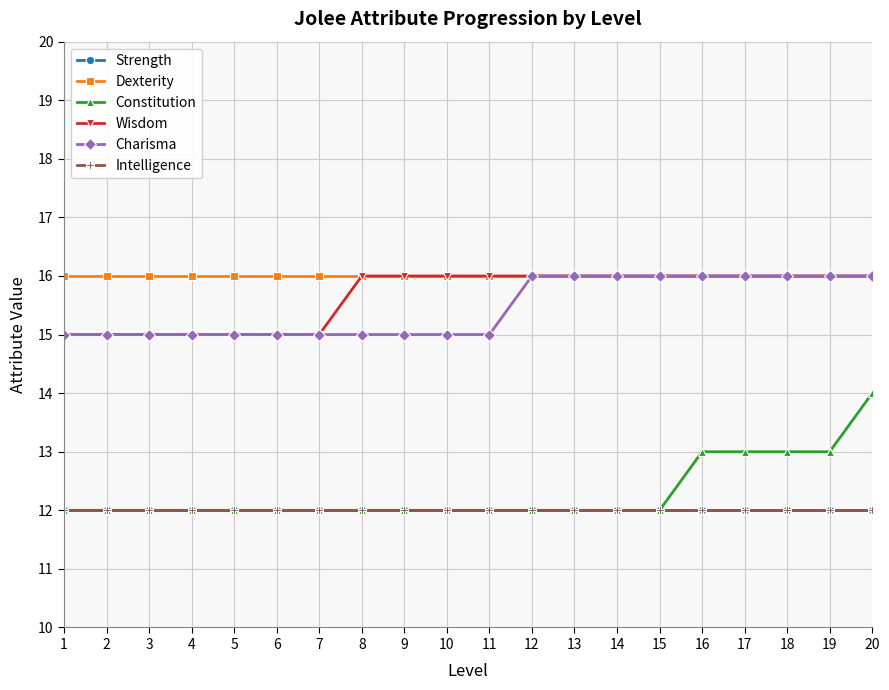

Which series has the largest range (max minus min)?

Constitution